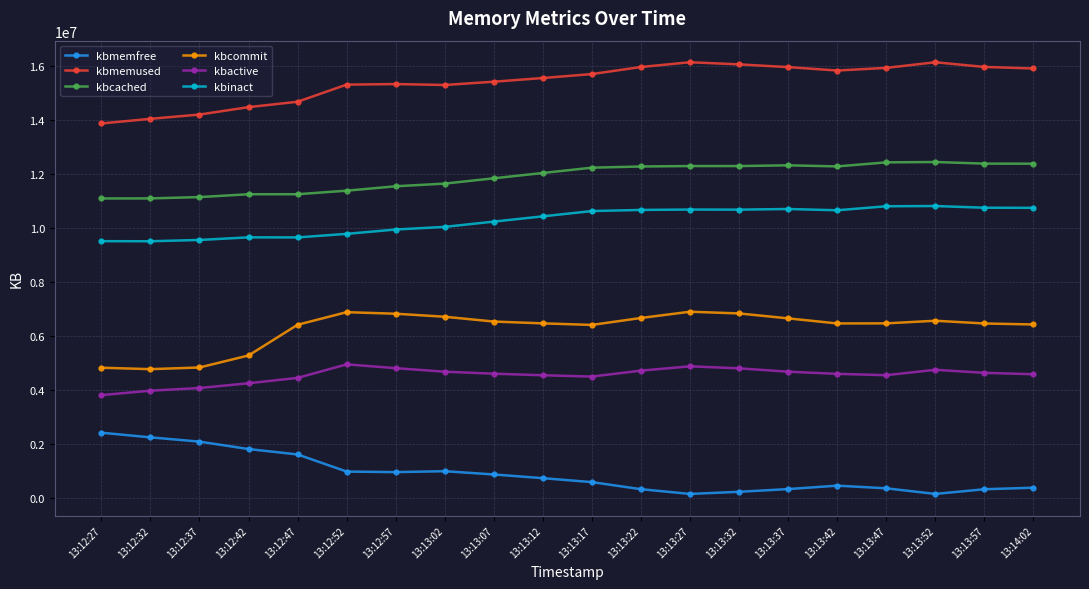

What is the difference between the kbactive values at 13:12:57 and 13:13:12?

262120